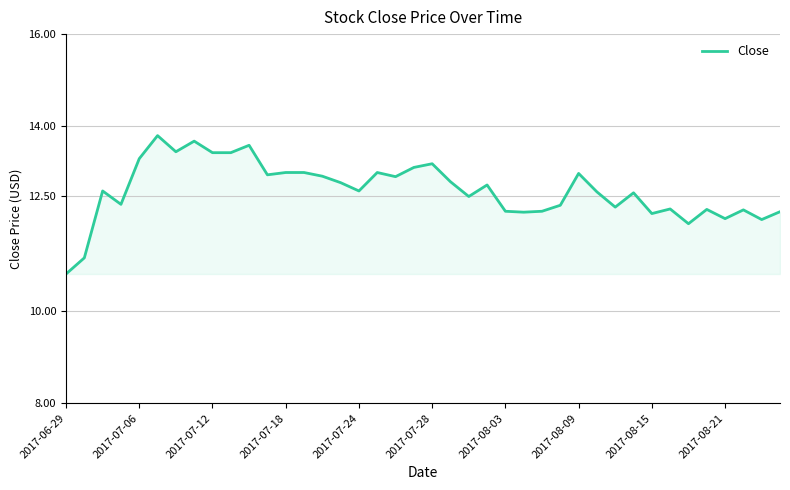

What is the maximum value shown in the chart?

13.8